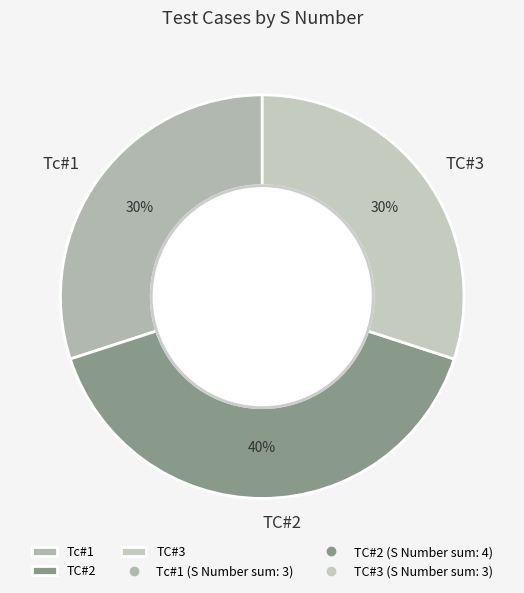

Does TC#2 represent more than half of the total?

No